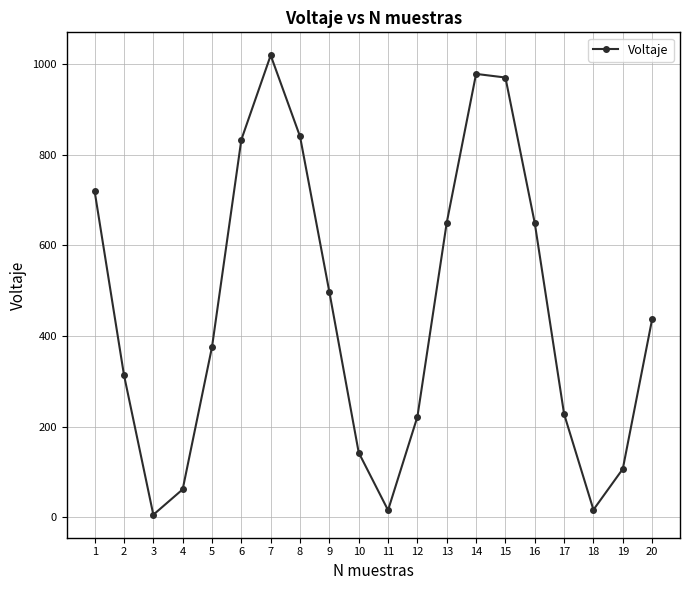

Between 8 and 10, which is larger?

8